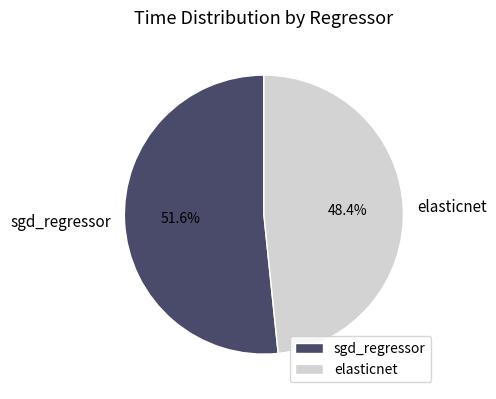

Rank the categories by value from lowest to highest.

elasticnet, sgd_regressor